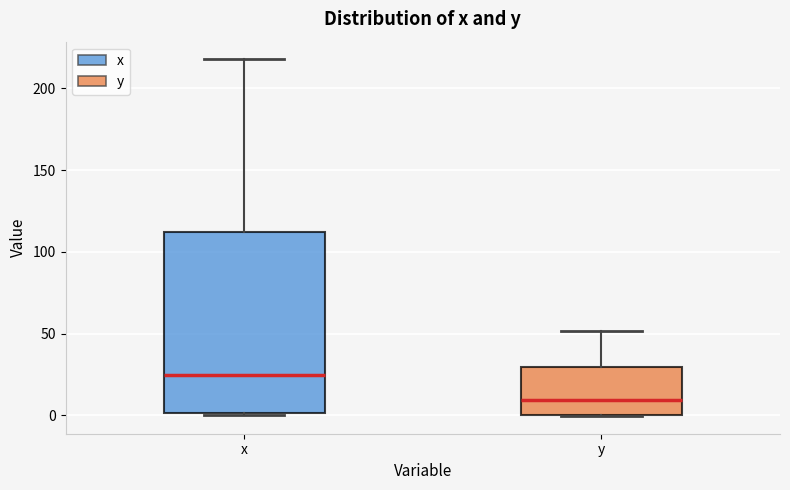

Reading left to right, transcribe this box plot: for each box, give where its median line is, the range the box spans, and where its two whiskers end, as read against the y-axis. The values are not printed on the chart, so give them approximately, as read against the axis.

x: median 25, box 0 to 110, whiskers 0 to 220
y: median 10, box 0 to 30, whiskers 0 to 50